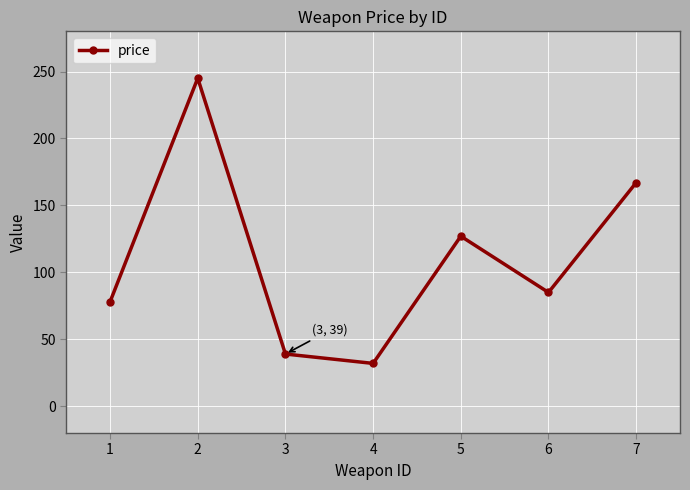

Reading right to left, list all the values displayed in this chart.

7=167	6=85	5=127	4=32	3=39	2=245	1=78